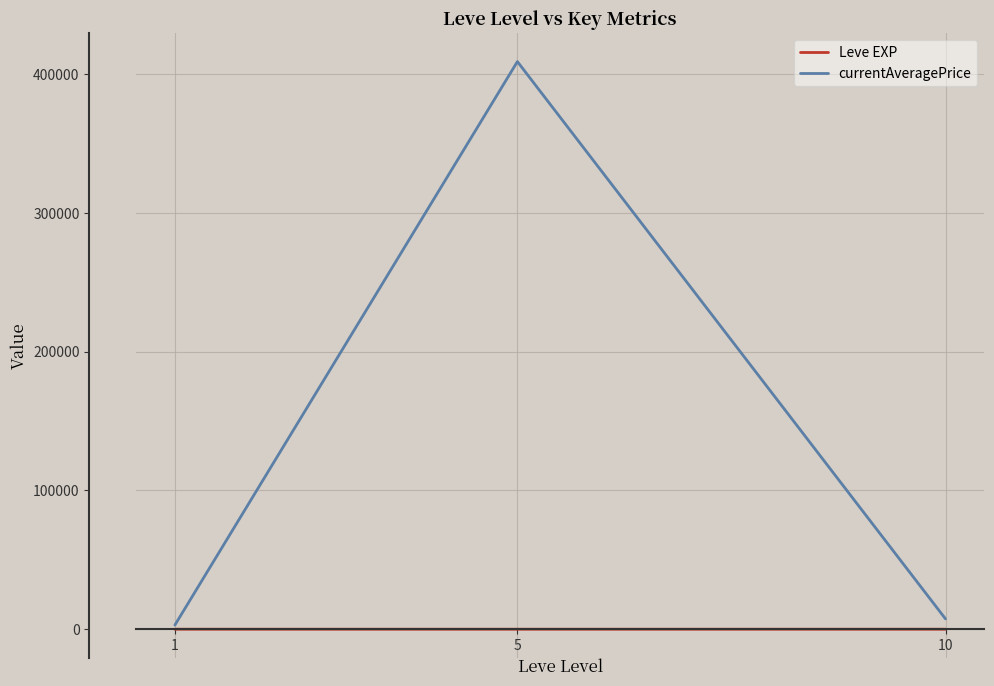

Read the currentAveragePrice value at 5.

409141.2